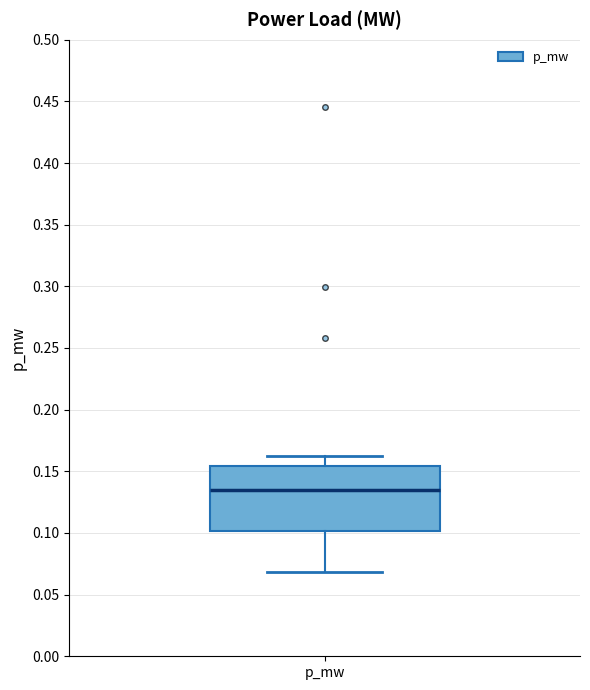

Read this box plot against the y-axis: the position of the median line, the range covered by the box, and the ends of both whiskers. The values are not printed on the chart, so give them approximately, as read against the axis.

median 0.135, box 0.100 to 0.155, whiskers 0.070 to 0.165